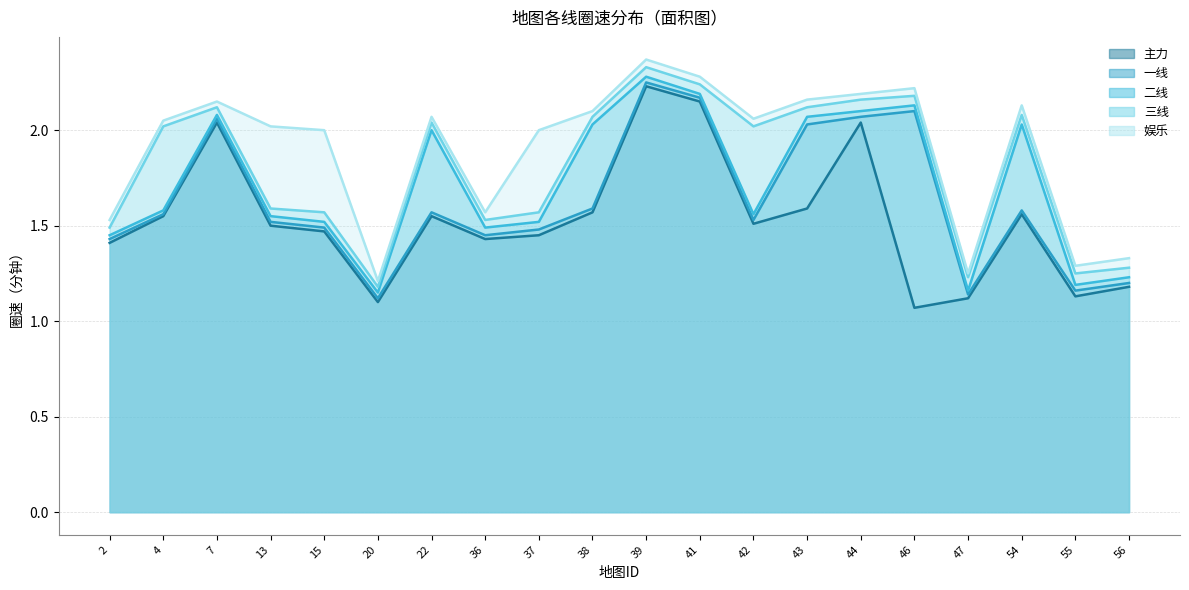

List the series in order of their peak value, lowest first.

主力, 一线, 二线, 三线, 娱乐